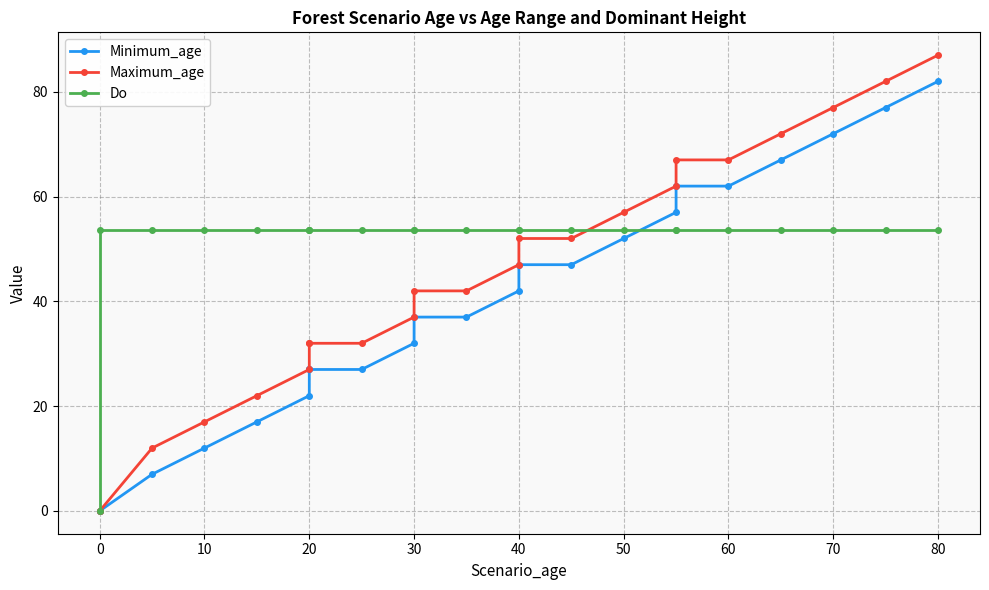

What is the greatest value displayed?

87.0